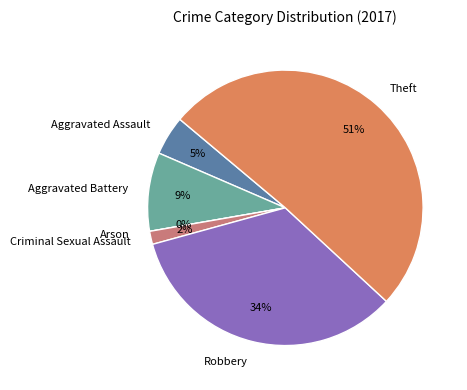

Does Theft account for over 50% of the chart?

Yes